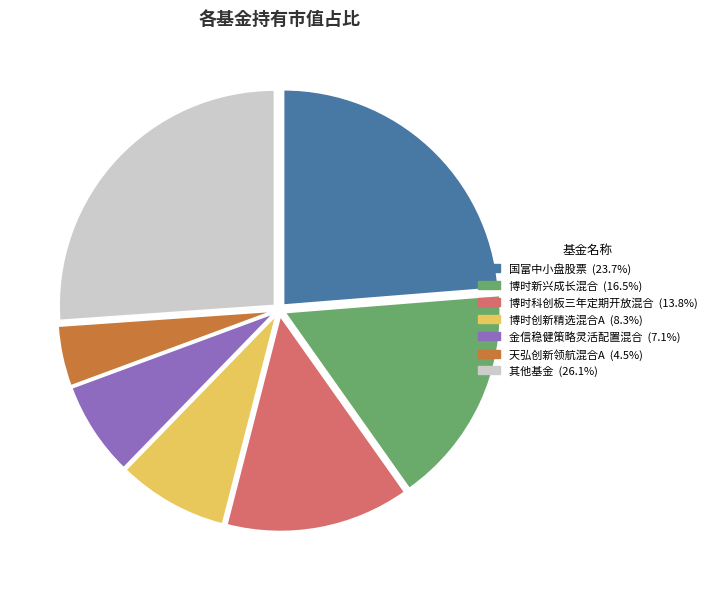

How many slices are in this pie chart?

7